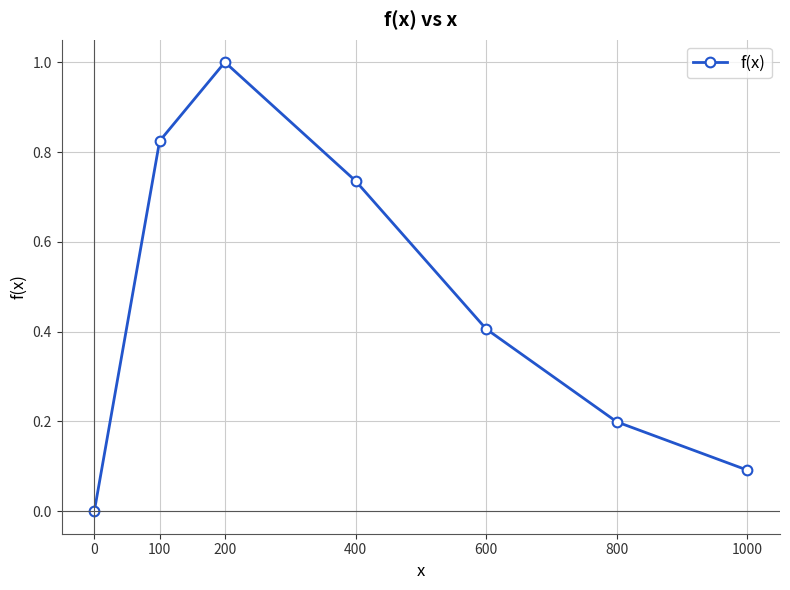

Is this an area chart (filled region under the line)?

No